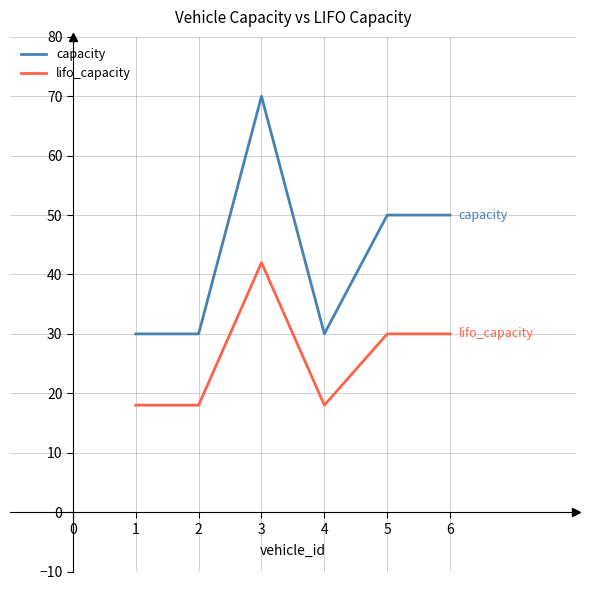

What are all the series names shown in the legend?

capacity, lifo_capacity